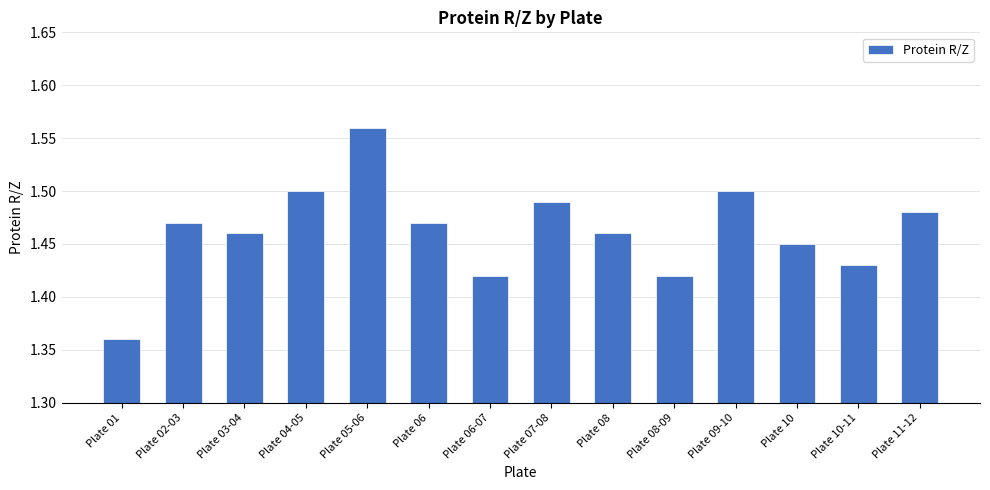

Between Plate 10-11 and Plate 11-12, which is larger?

Plate 11-12